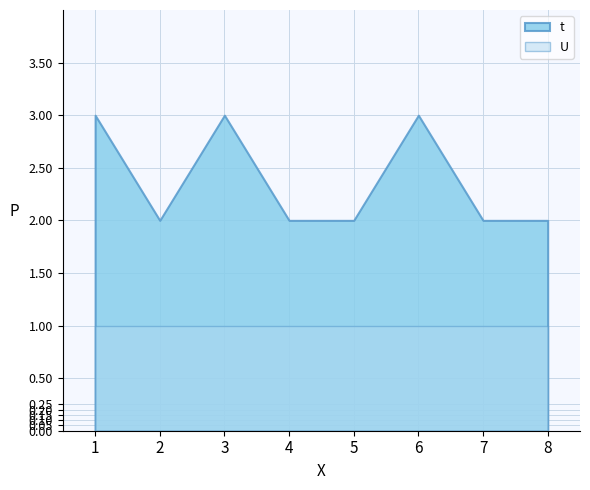

The t series shows 1 at 8. True or false?

False